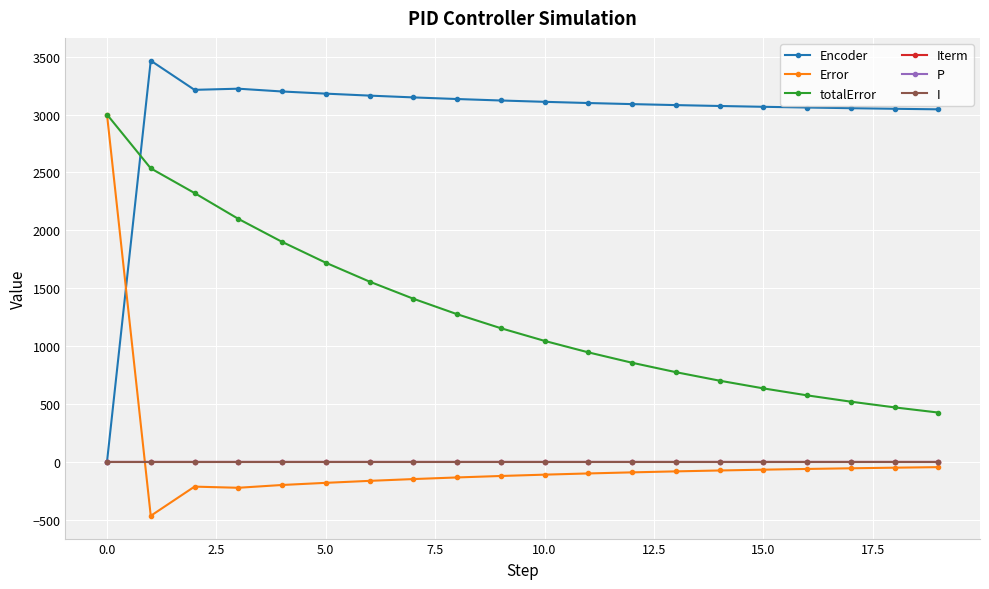

True or false: I and P intersect in this chart.

False